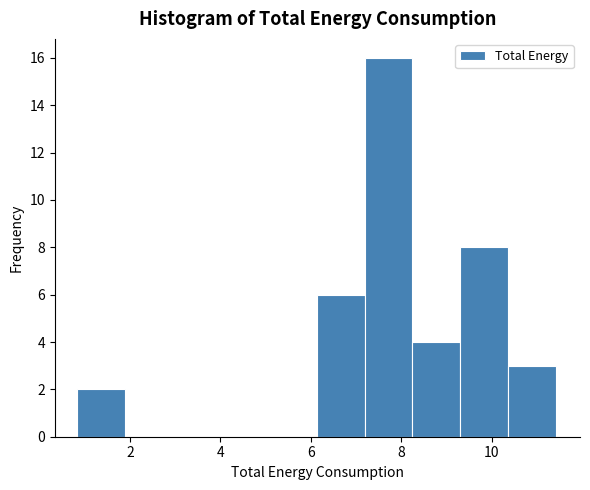

Reading left to right, transcribe this chart: for each bar, give the range it covers on the x-axis and its height. Neither the bar edges nor the heights are printed on the chart, so give them approximately, as read against the axes.

0.8 to 1.8: 2
1.8 to 3.0: 0
3.0 to 4.0: 0
4.0 to 5.0: 0
5.0 to 6.2: 0
6.2 to 7.2: 6
7.2 to 8.2: 16
8.2 to 9.4: 4
9.4 to 10.4: 8
10.4 to 11.4: 3